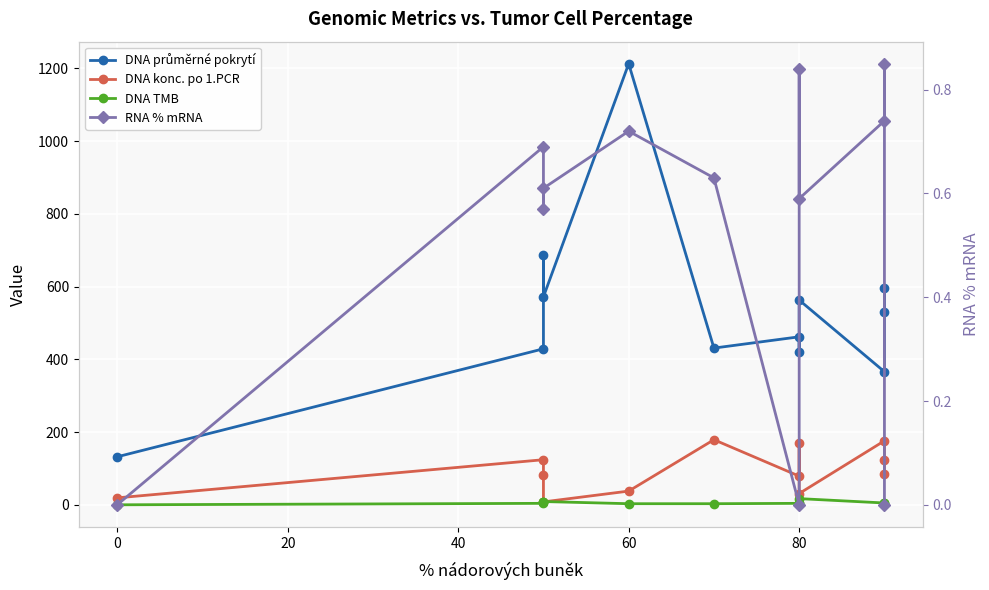

Is this an area chart (filled region under the line)?

No